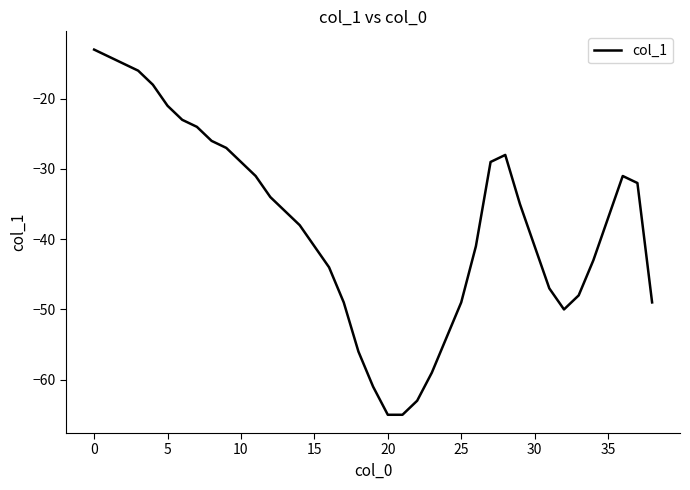

What is the smallest value displayed?

-65